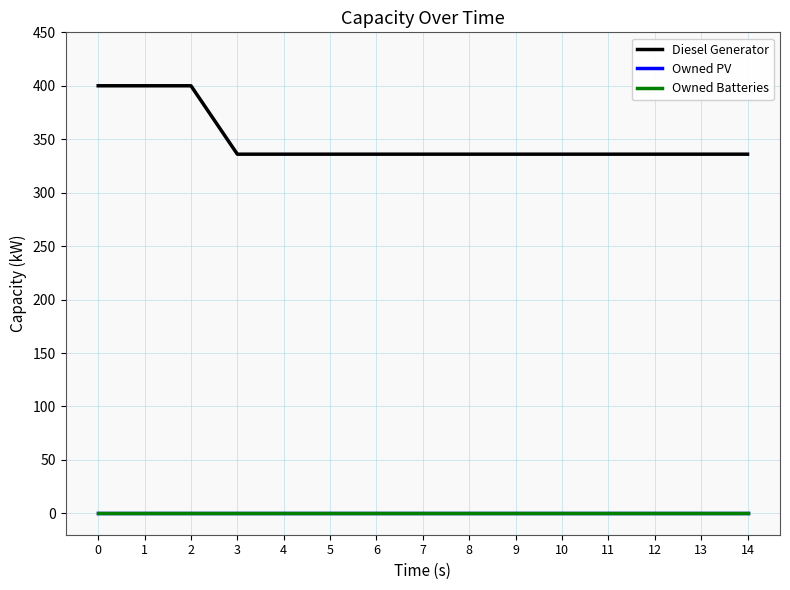

True or false: Diesel Generator has more than 0 points higher than both neighbors.

False